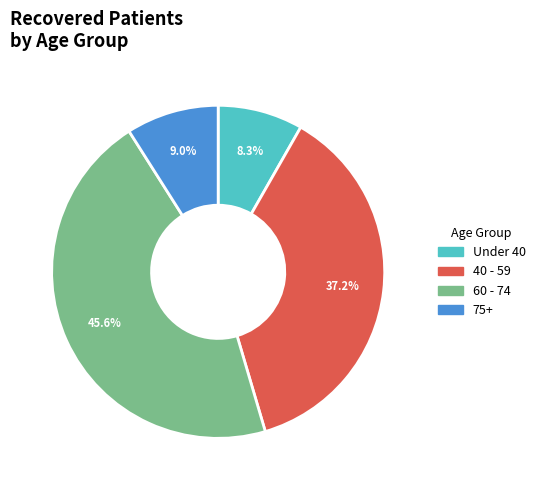

Is 60 - 74 the majority of the pie?

No